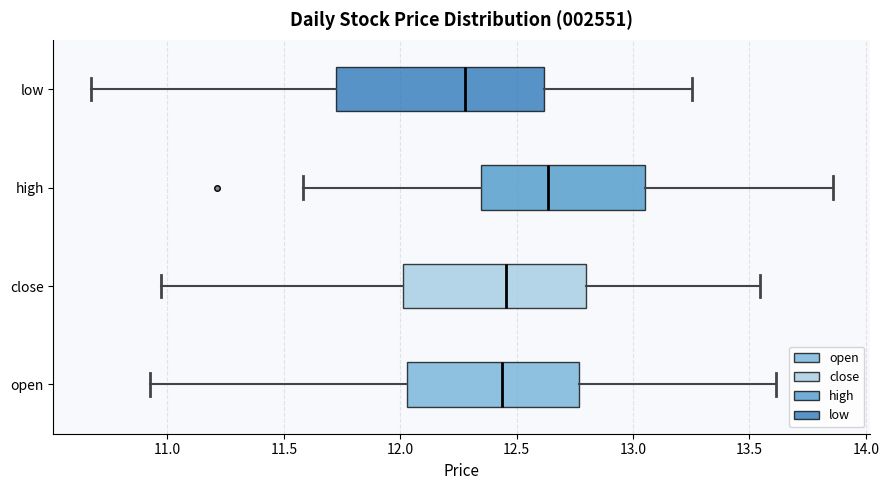

Where does the right whisker of the box for high end on the x-axis? The values are not printed on the chart, so give them approximately, as read against the axis.

13.85